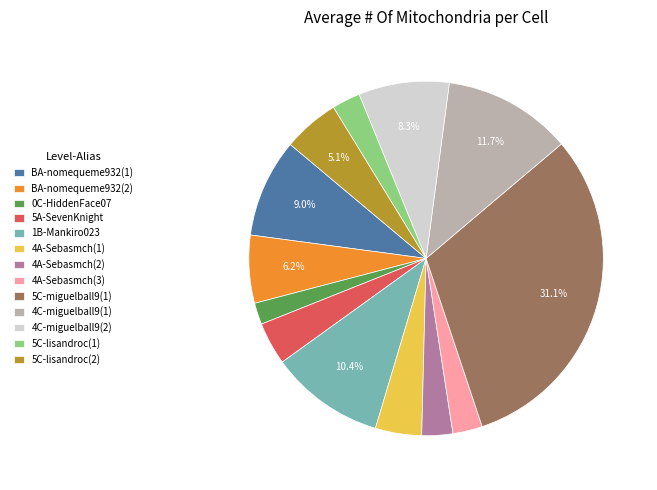

Count the number of slices in the pie.

13